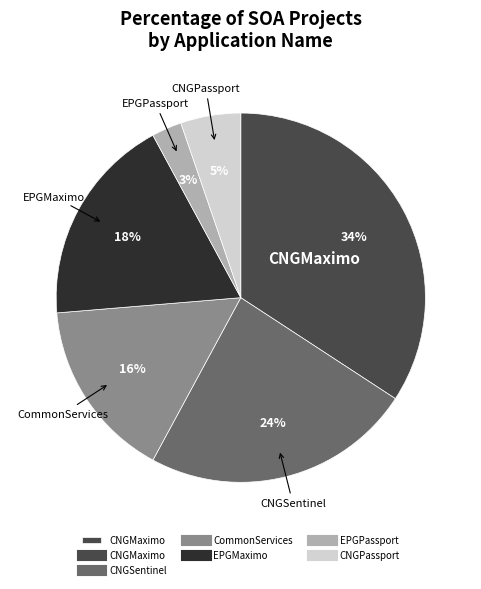

Is there a majority slice in this chart?

No